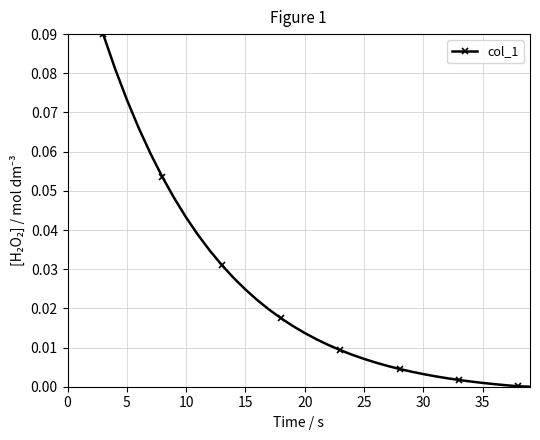

What is the sum of all values?

0.8